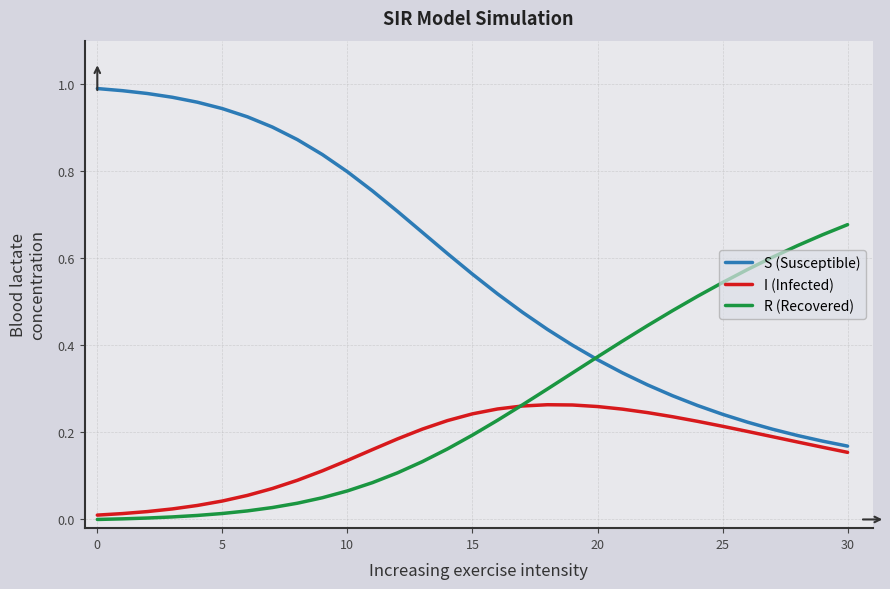

List the series in order of their overall mean, lowest first.

I (Infected), R (Recovered), S (Susceptible)